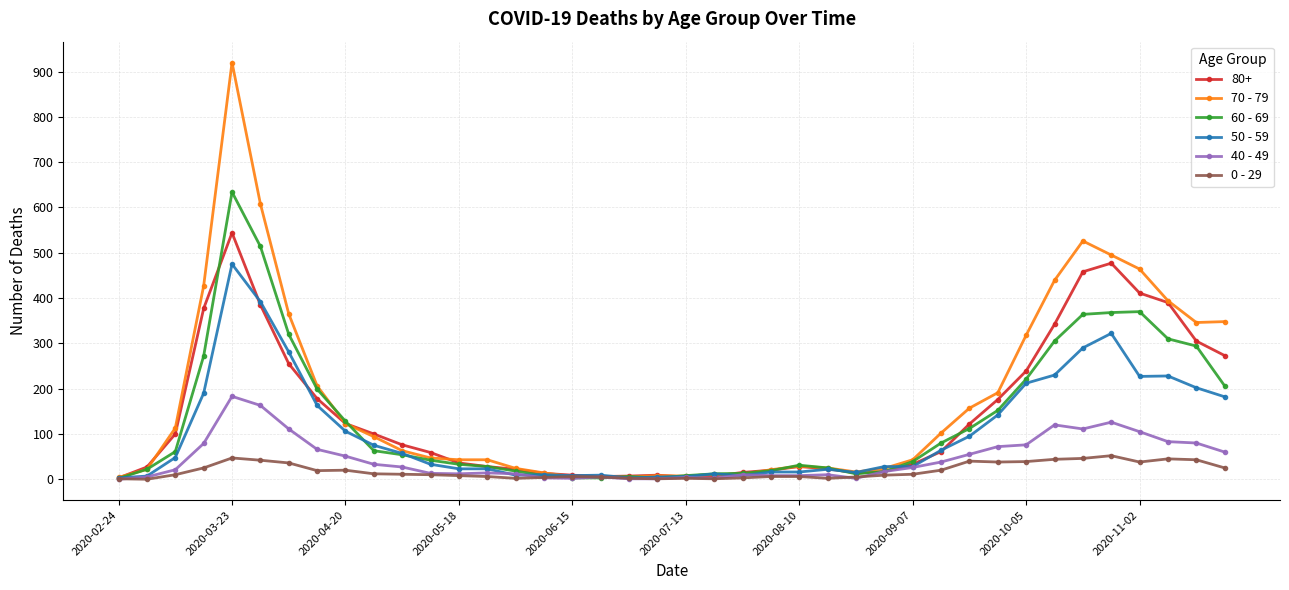

Which series has the widest spread of values?

70 - 79